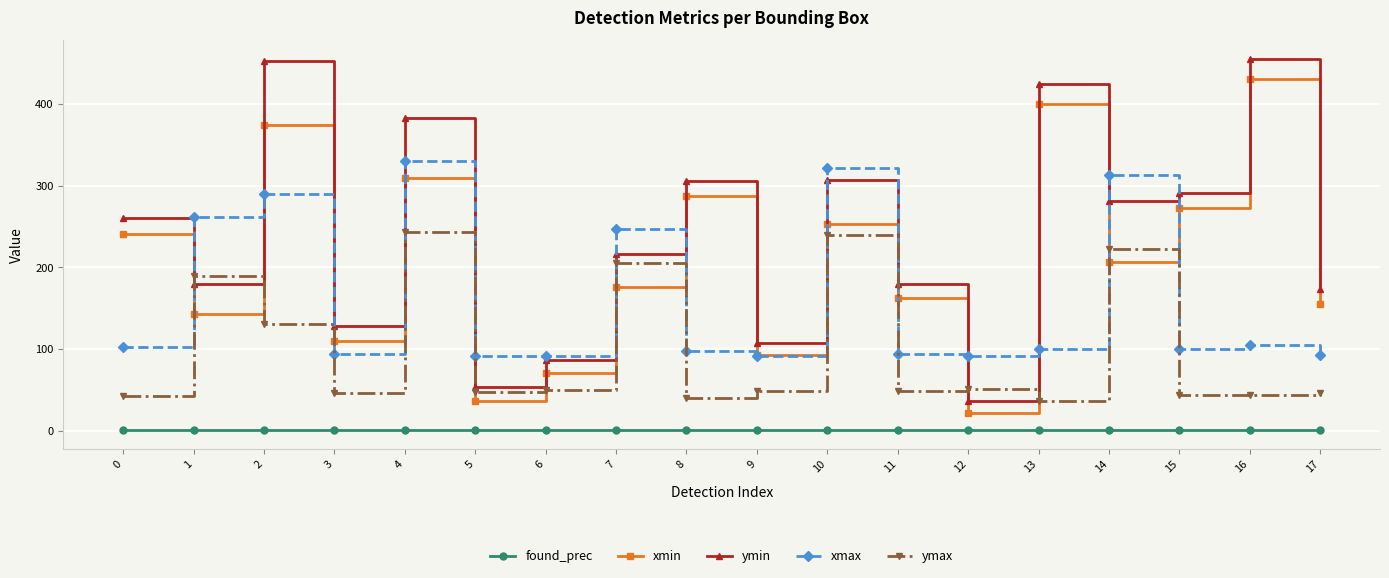

Rank the series at 7 from highest to lowest value.

xmax, ymin, ymax, xmin, found_prec